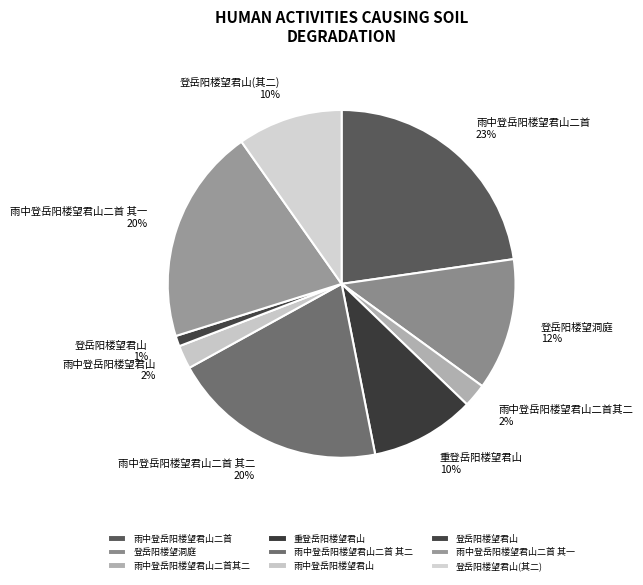

Does any single category account for the majority?

No